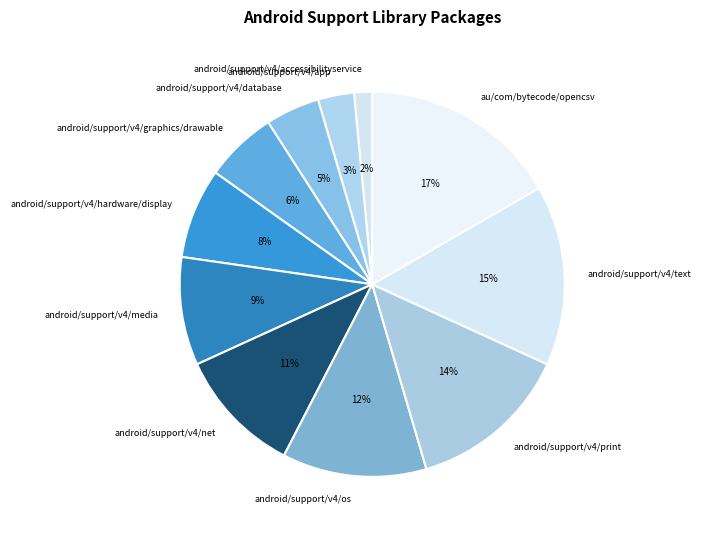

Between android/support/v4/text and android/support/v4/net, which is larger?

android/support/v4/text